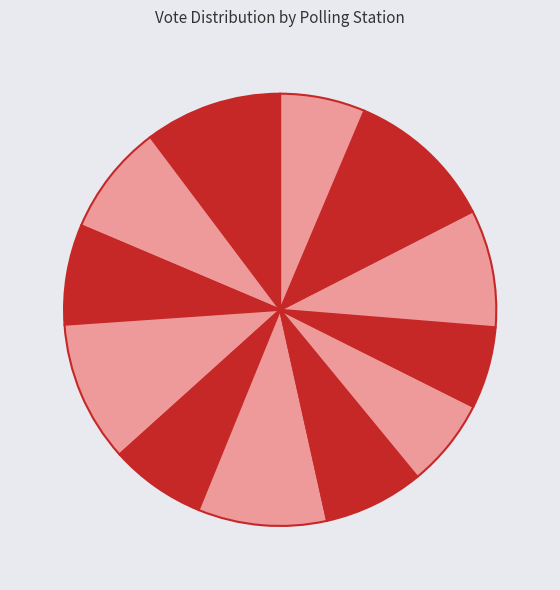

How many segments does this pie chart have?

12